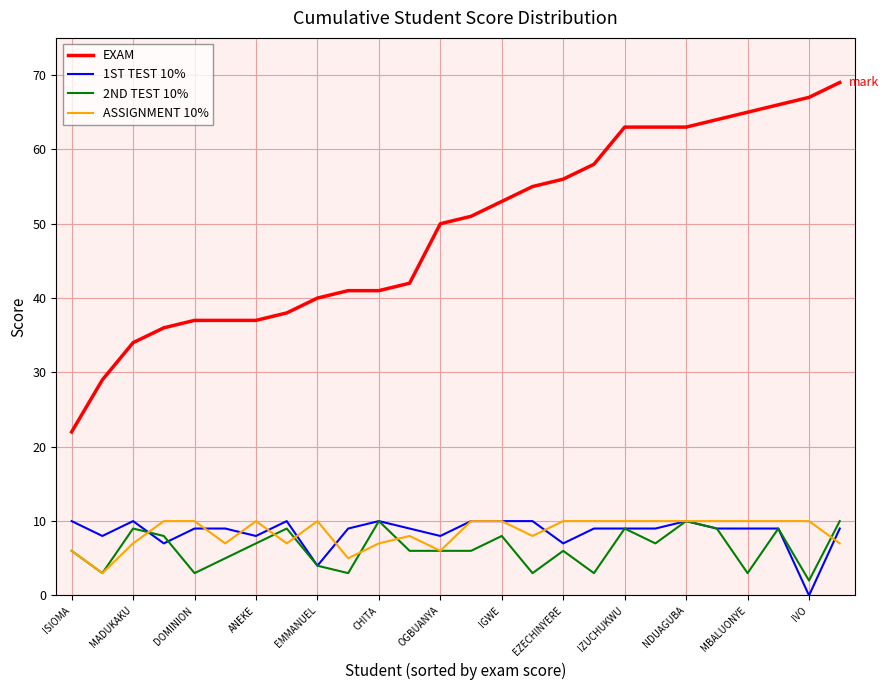

True or false: EXAM and 2ND TEST 10% intersect in this chart.

False